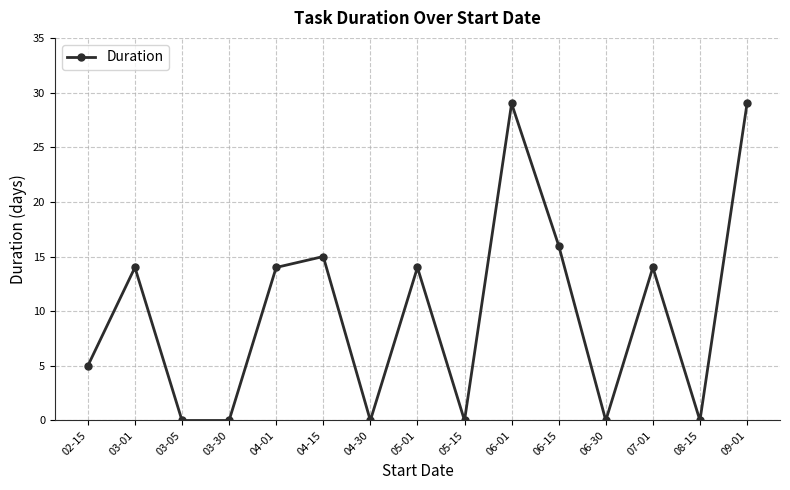

What is the difference between the second highest and second lowest values?

29